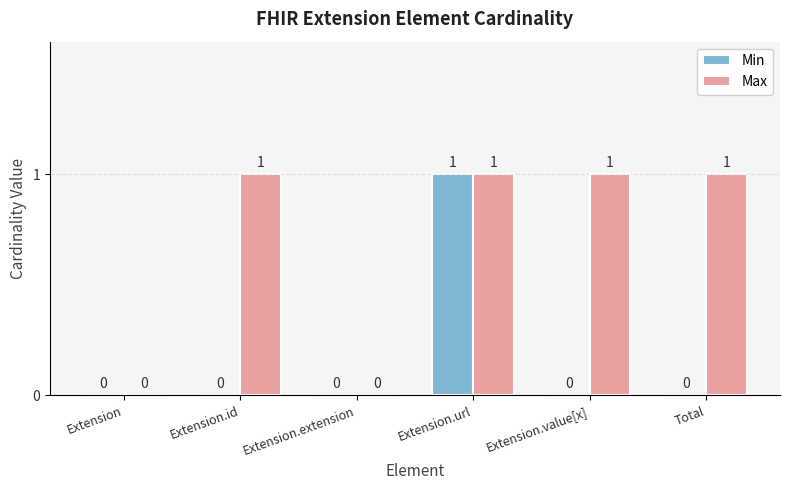

At which label does Min reach its peak?

Extension.url